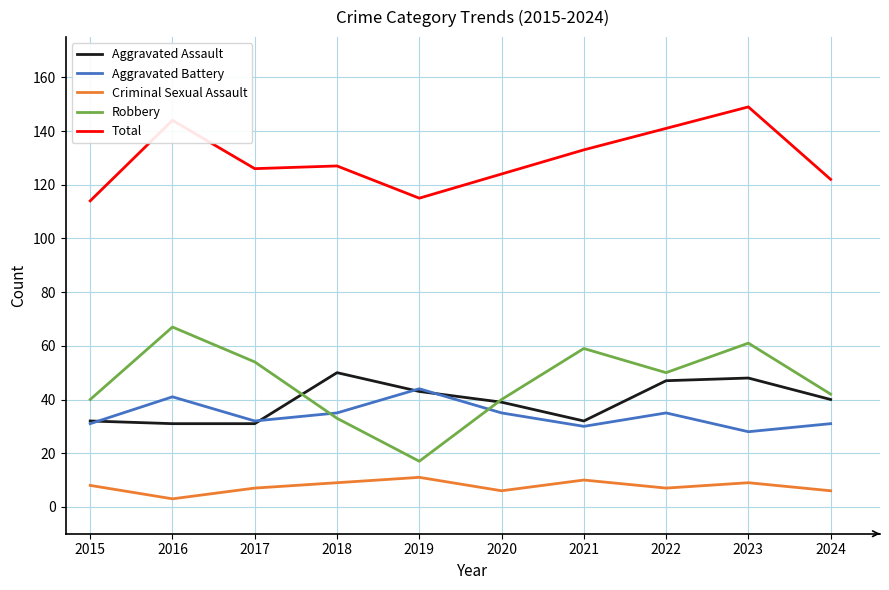

Is the value of Robbery at 2018 greater than the value of Criminal Sexual Assault at 2020?

Yes